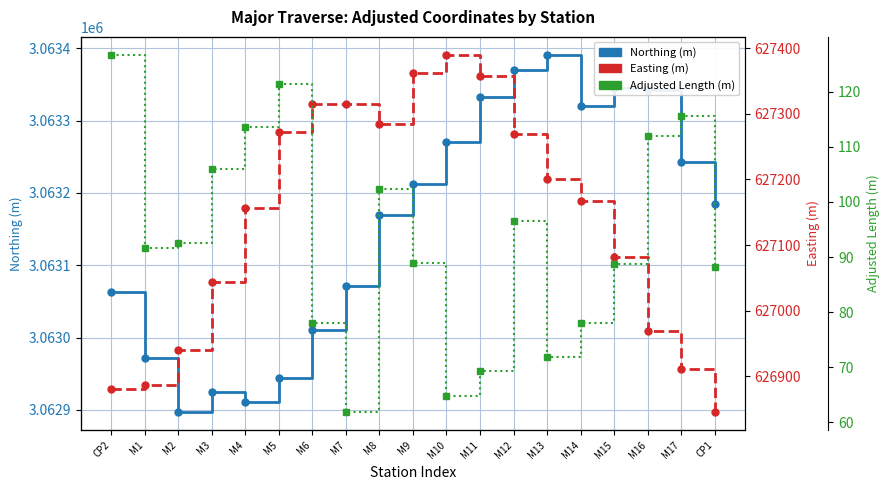

The value of Northing (m) at CP1 is 3984410.1. True or false?

False